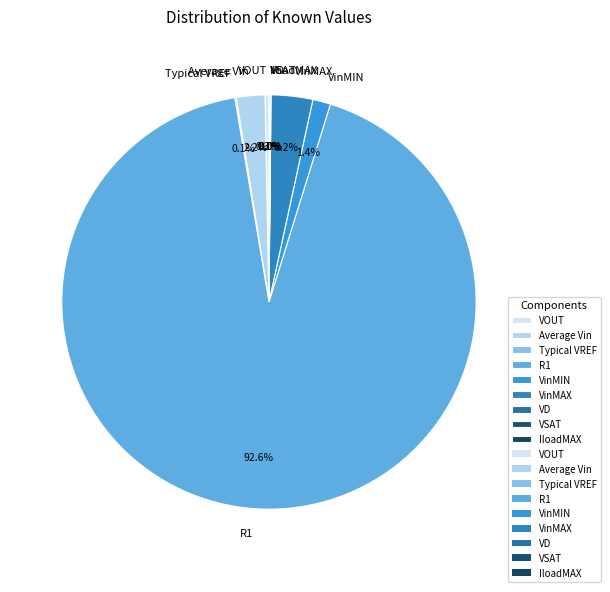

Which category accounts for the majority?

R1